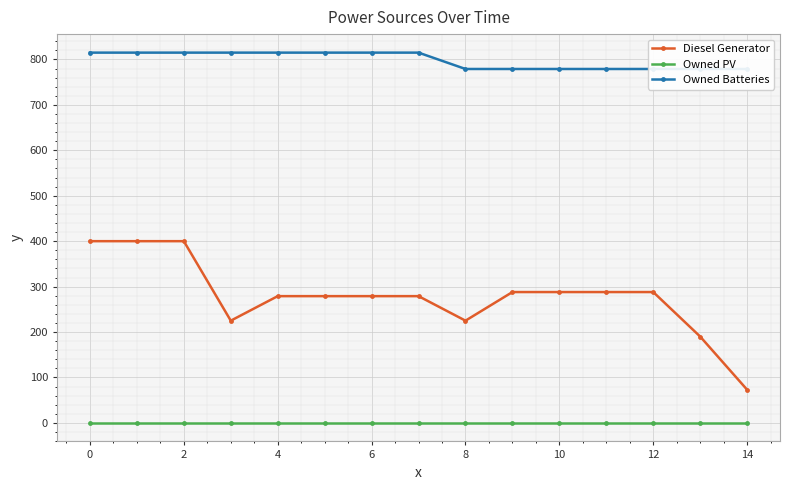

Is the value of Owned PV at 10 greater than the value of Diesel Generator at 6?

No